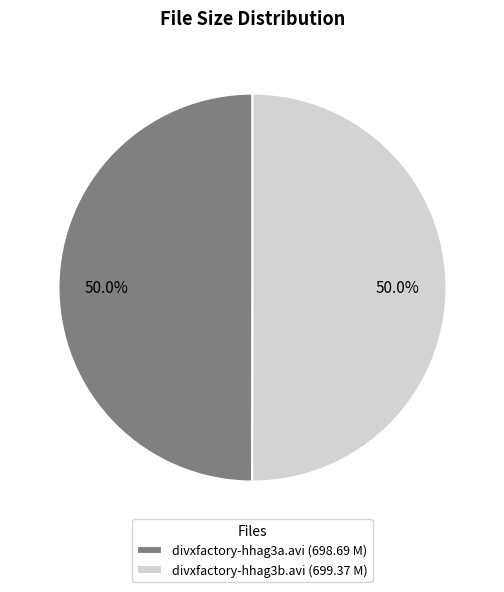

Count the number of slices in the pie.

2